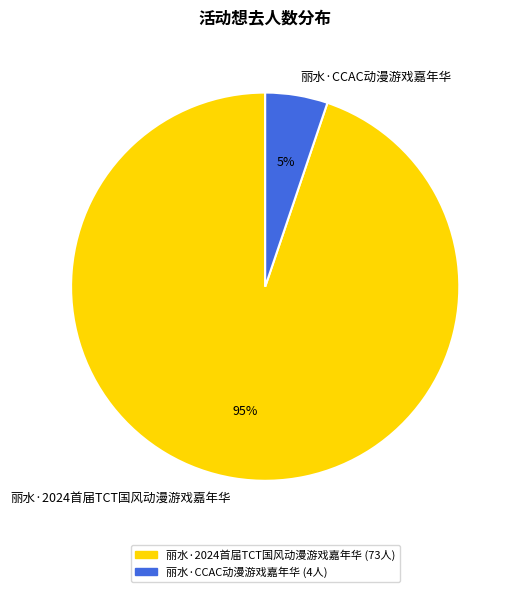

Which slice is the smallest?

丽水·CCAC动漫游戏嘉年华